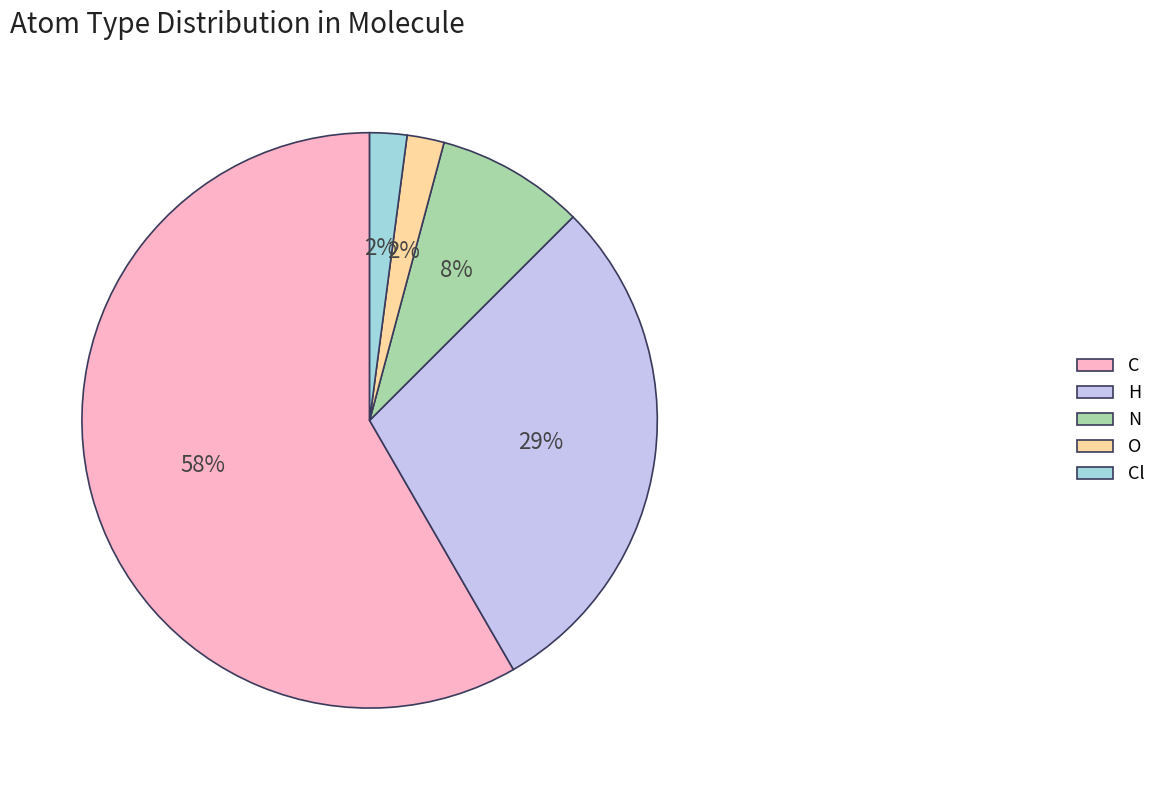

Between N and H, which is larger?

H